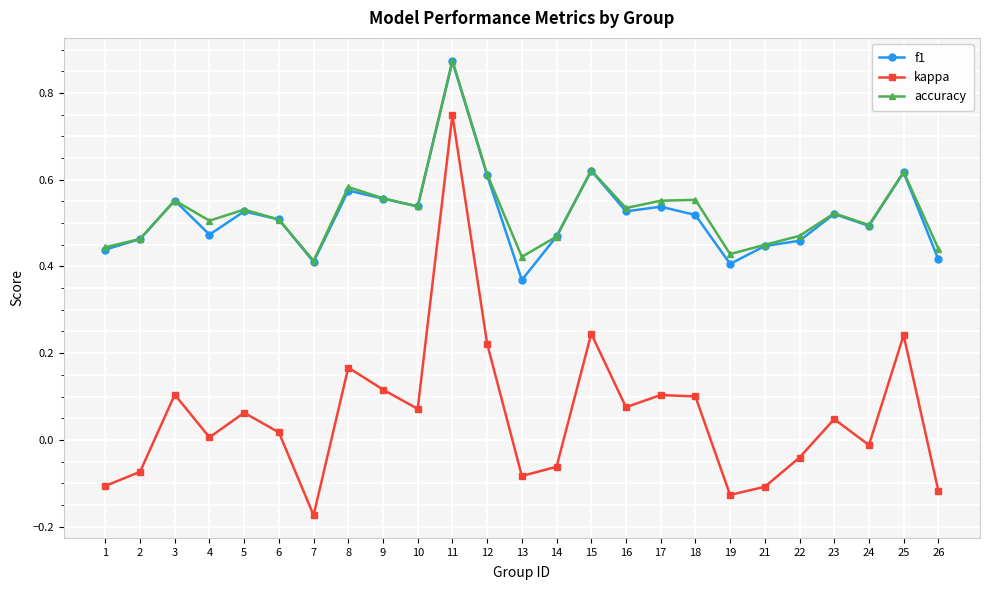

Is it true that kappa equals -0.1 at 1?

True